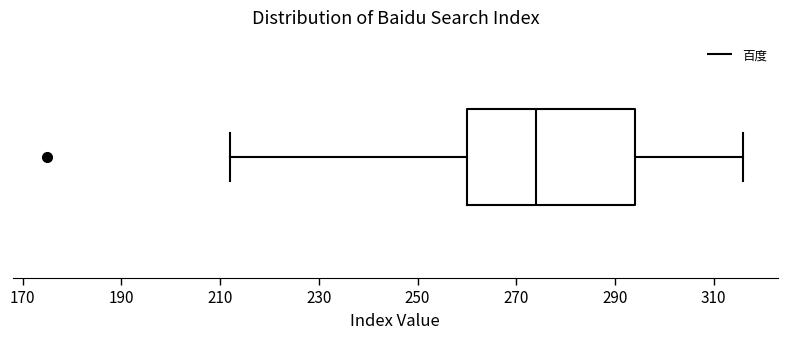

Read this box plot against the x-axis: the position of the median line, the range covered by the box, and the ends of both whiskers. The values are not printed on the chart, so give them approximately, as read against the axis.

median 274, box 260 to 294, whiskers 212 to 316